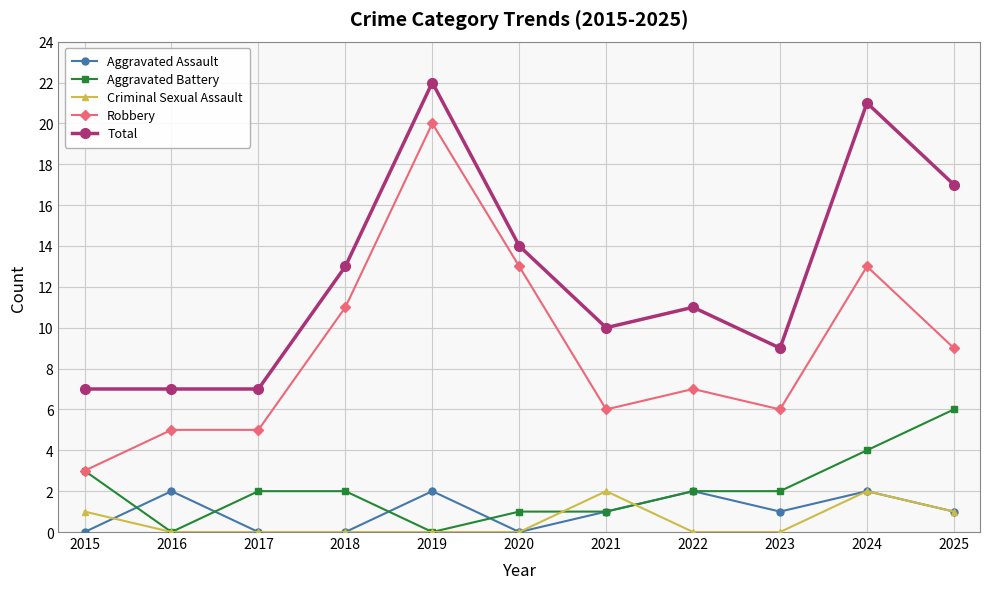

Between 2020 and 2025, which series saw the biggest shift?

Aggravated Battery